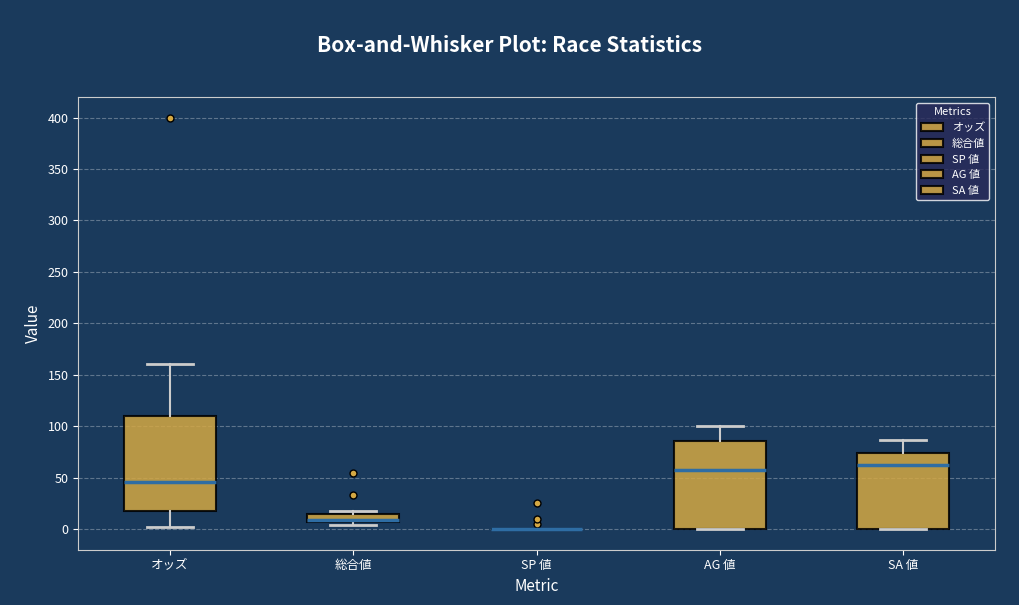

Reading left to right, transcribe this box plot: for each box, give where its median line is, the range the box spans, and where its two whiskers end, as read against the y-axis. The values are not printed on the chart, so give them approximately, as read against the axis.

オッズ: median 45, box 15 to 110, whiskers 0 to 160
総合値: median 10, box 5 to 15, whiskers 5 (just below the box's lower edge) to 20
SP 値: box collapsed to a line at 0, whiskers 0 to 0
AG 値: median 55, box 0 to 85, whiskers 0 to 100
SA 値: median 65, box 0 to 75, whiskers 0 to 85